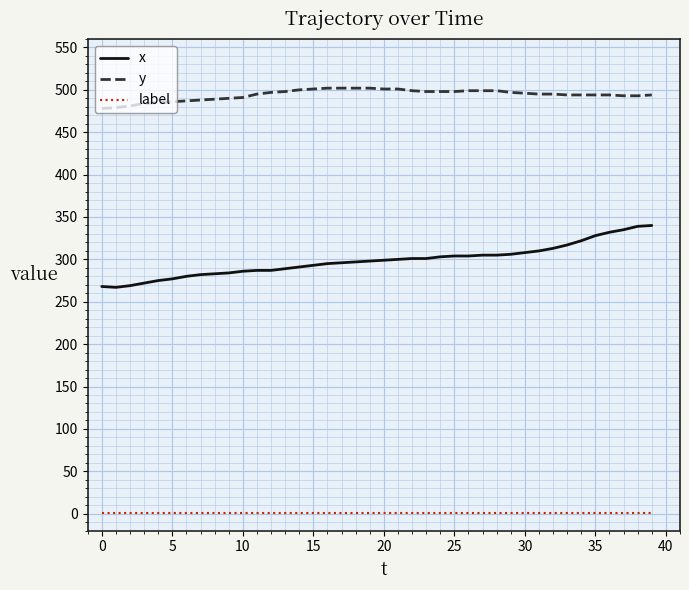

What is the average value of the label series?

1